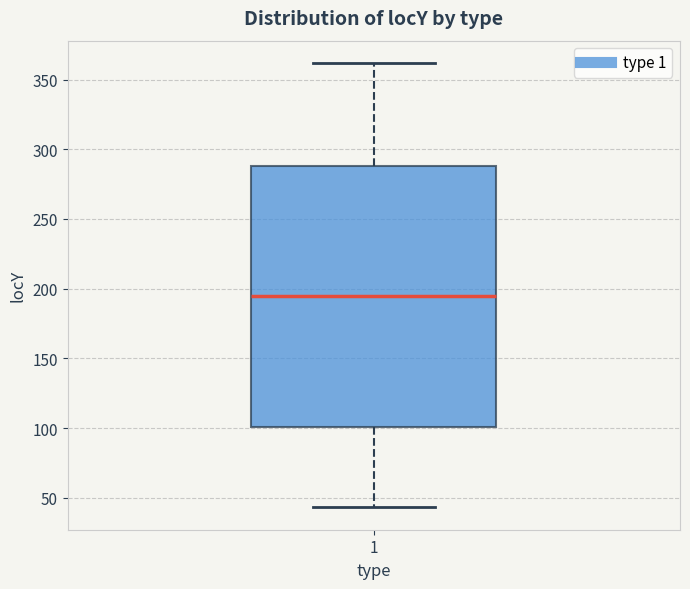

Read this box plot against the y-axis: the position of the median line, the range covered by the box, and the ends of both whiskers. The values are not printed on the chart, so give them approximately, as read against the axis.

median 195, box 100 to 290, whiskers 45 to 360